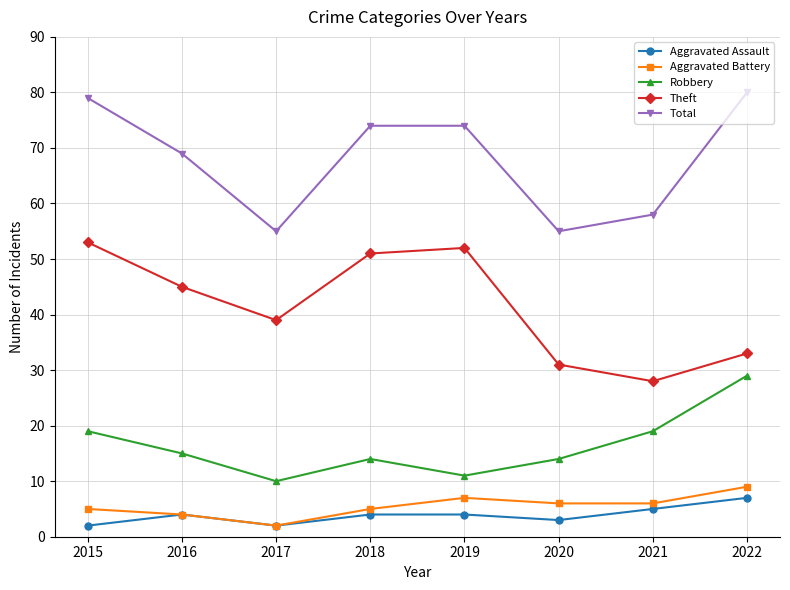

True or false: Theft has a value of 15 at 2021.

False